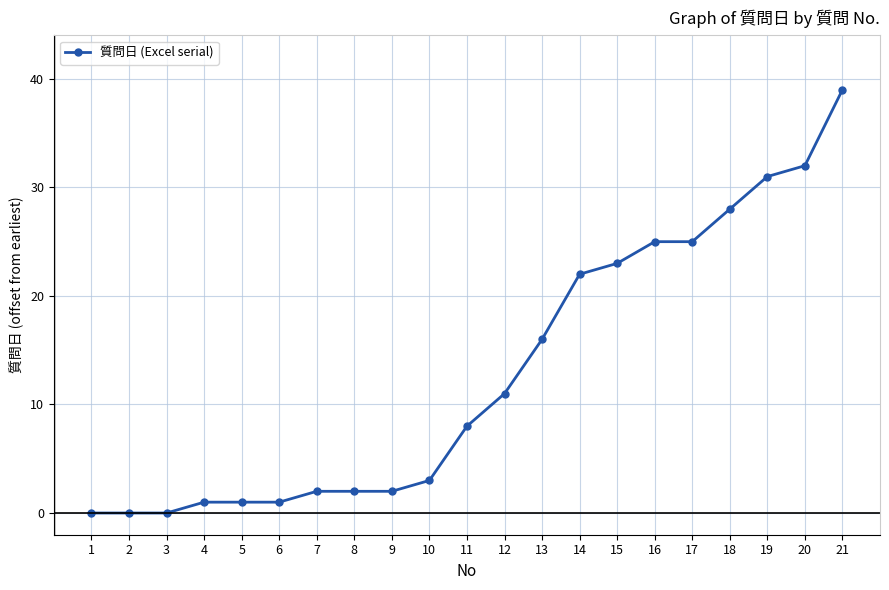

What is the ratio of the value at 18 to the value at 12?

2.5